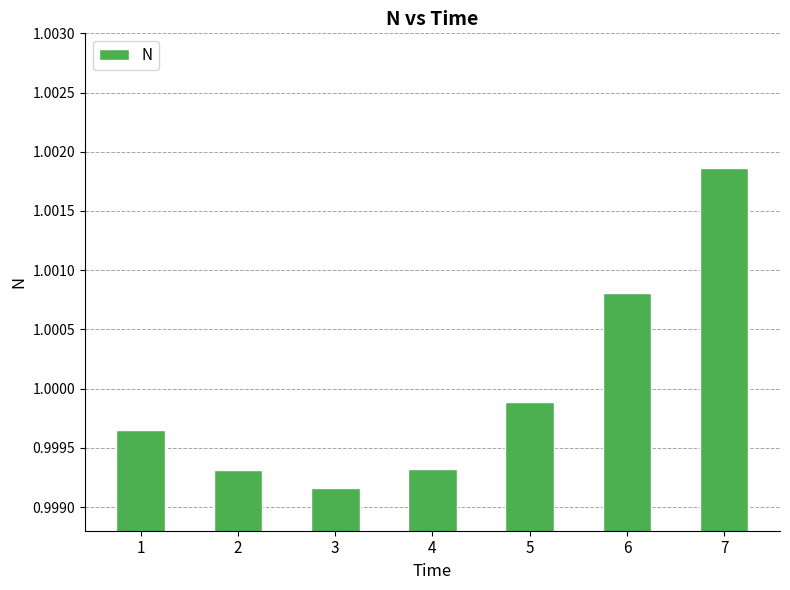

Which label corresponds to the largest value in the chart?

7